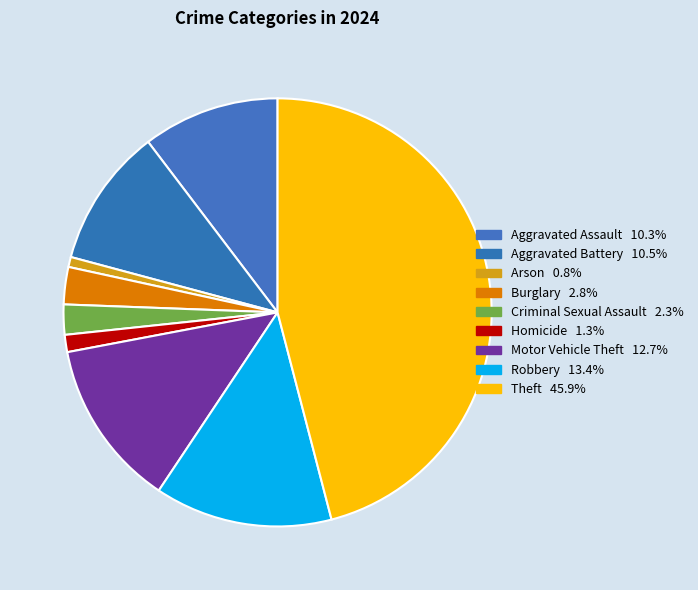

How many slices are in this pie chart?

9